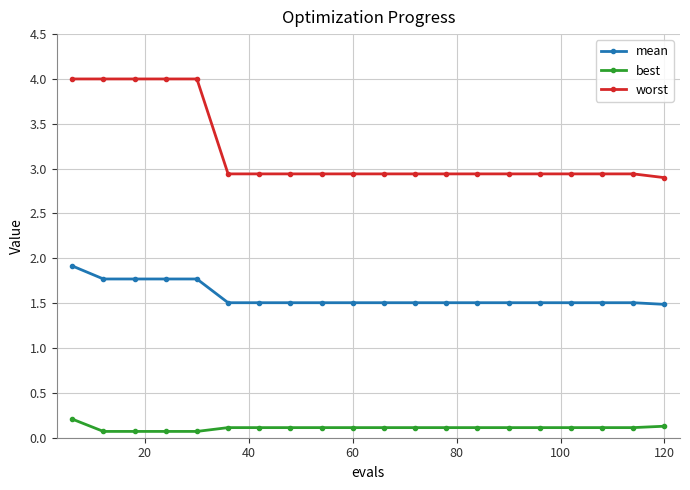

Rank the series by their maximum value, from lowest to highest.

best, mean, worst